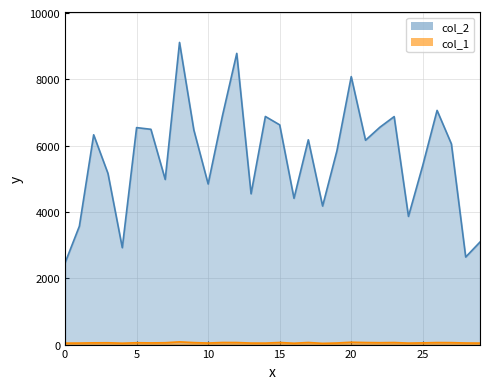

Where is the first local minimum for col_2?

4